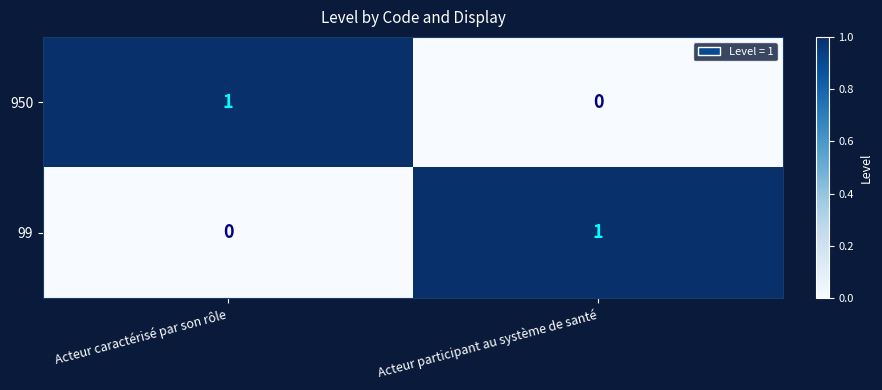

At which label does 950 reach its minimum?

Acteur participant au système de santé